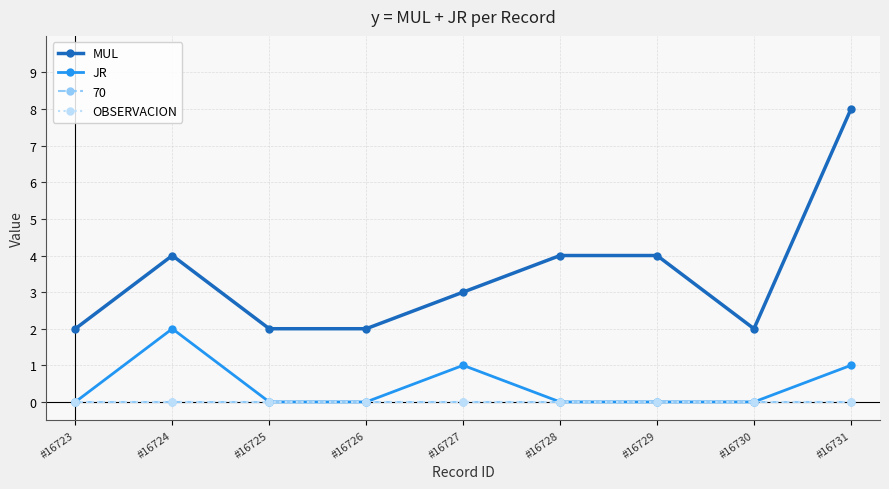

How many lines are shown in the chart?

4